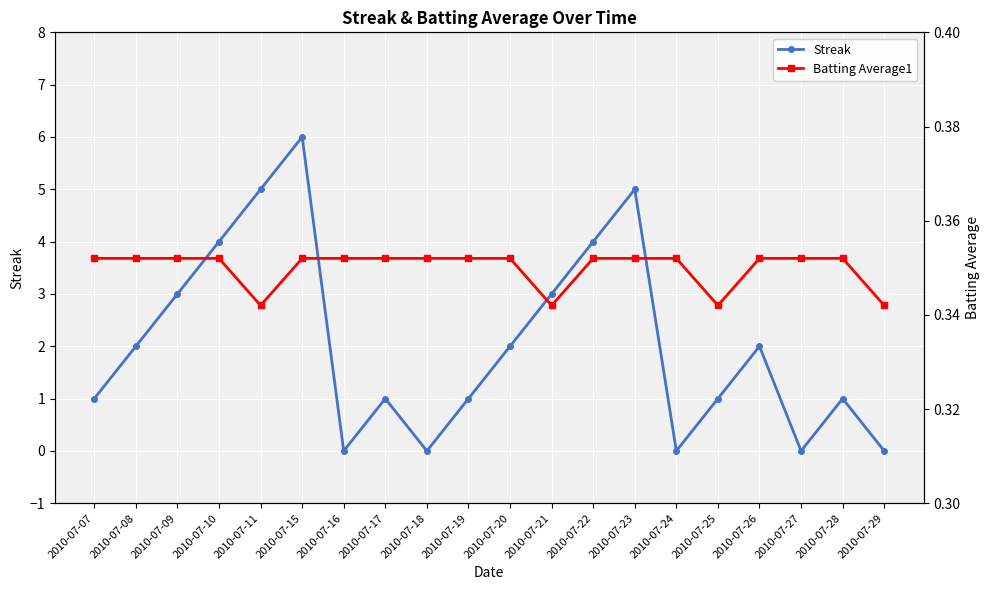

Which series has the largest total across all categories?

Streak